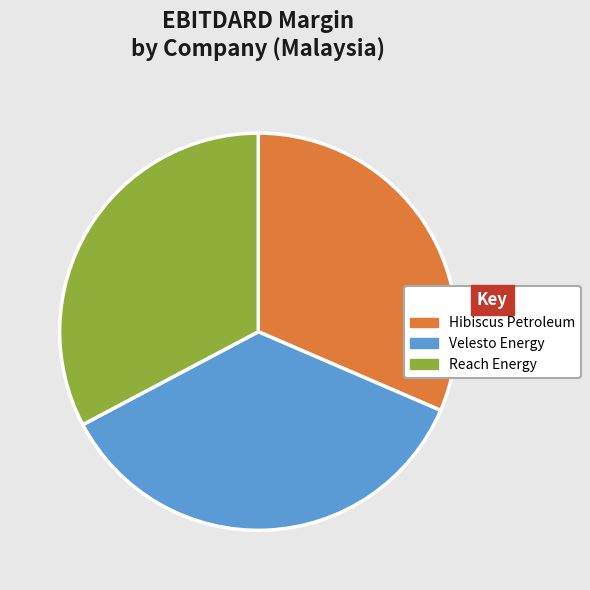

Combined, do Velesto Energy and Hibiscus Petroleum account for over 50%?

Yes